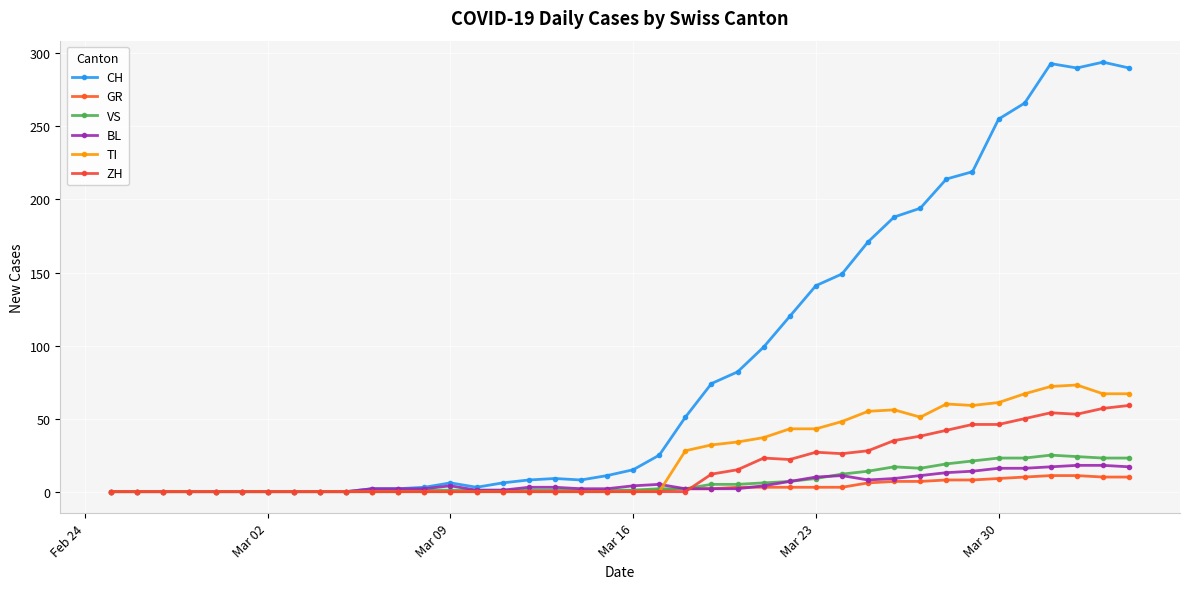

How many distinct data groups are displayed?

6